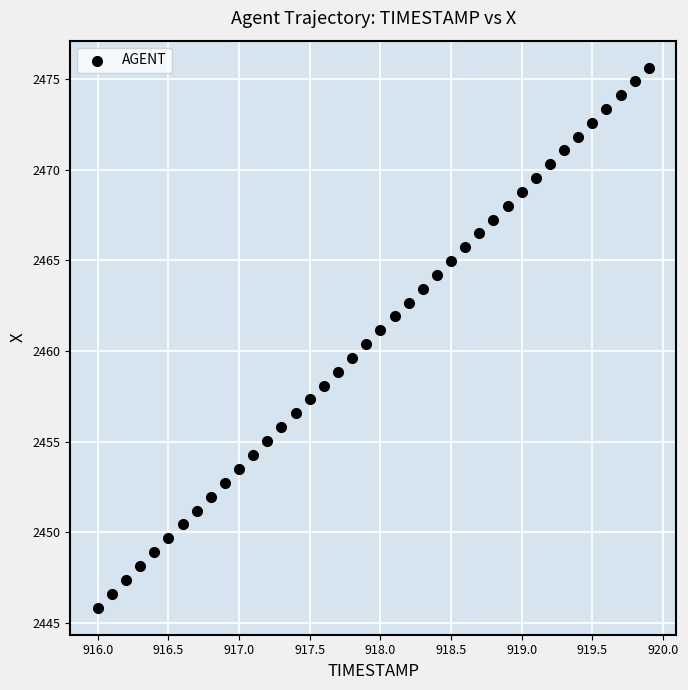

What is the range of Y values (max minus min)?

29.8